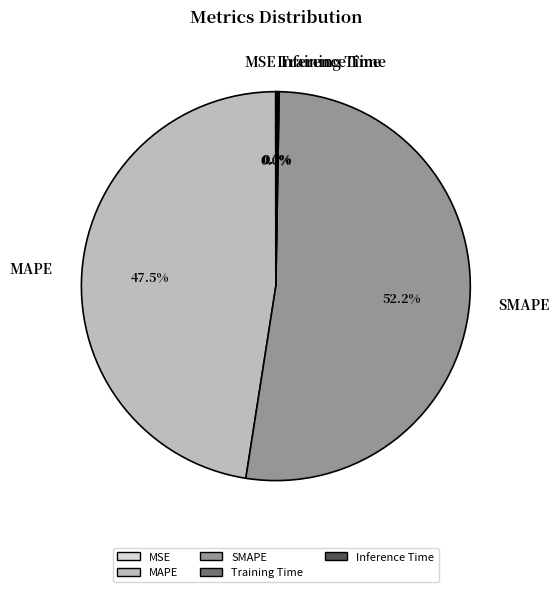

How much of the chart is everything except MAPE?

52.5%